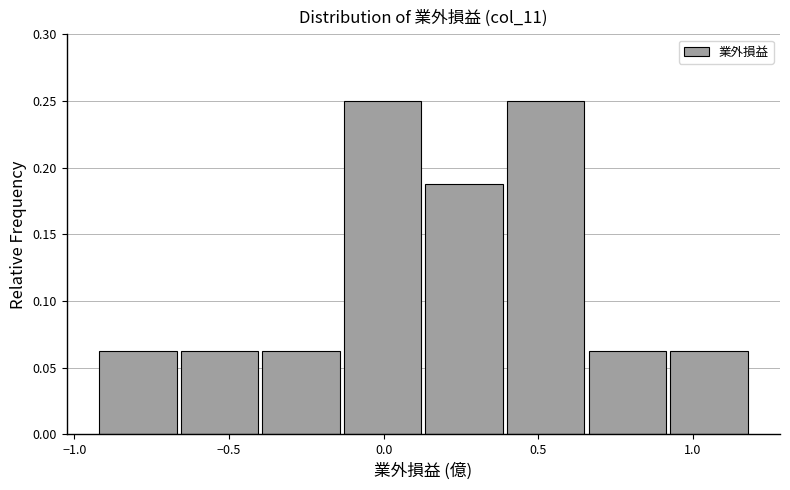

What is the height of the bar covering 0.40 to 0.65 on the x-axis? Neither the bar edges nor the heights are printed on the chart, so give them approximately, as read against the axes.

0.250